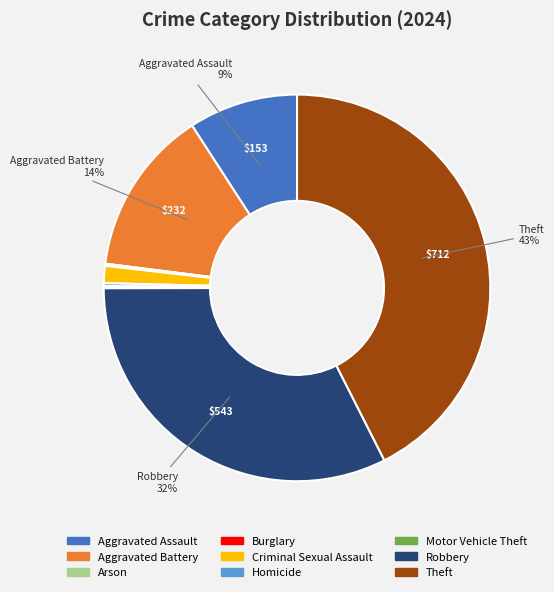

Is there a majority slice in this chart?

No